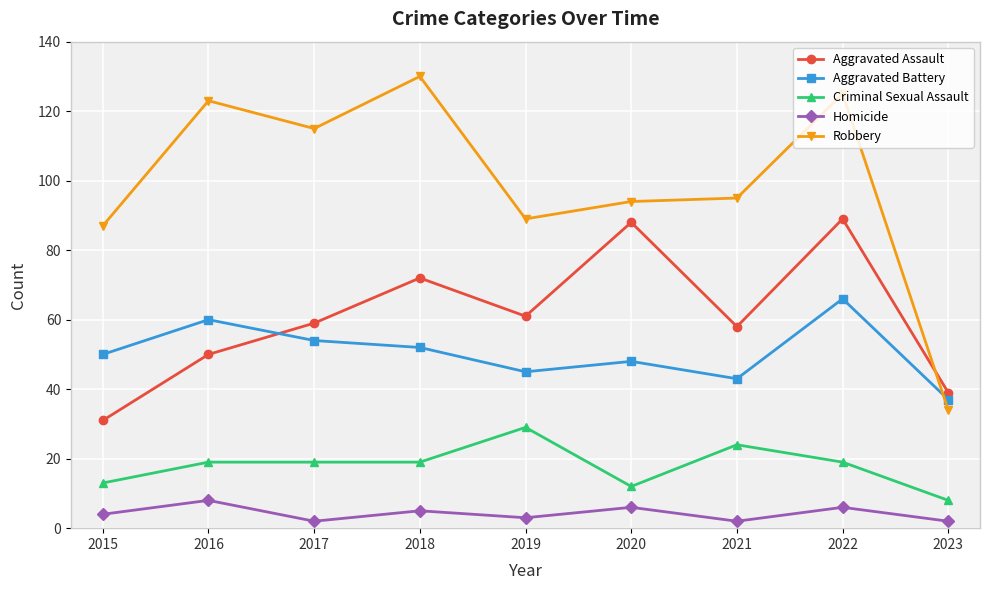

Where is Robbery nearest to the value 82?

2015